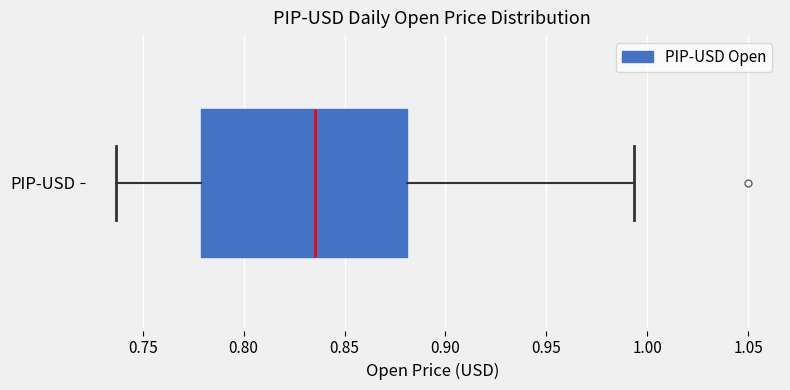

Where is the left edge of the box for PIP-USD on the x-axis? The values are not printed on the chart, so give them approximately, as read against the axis.

0.780